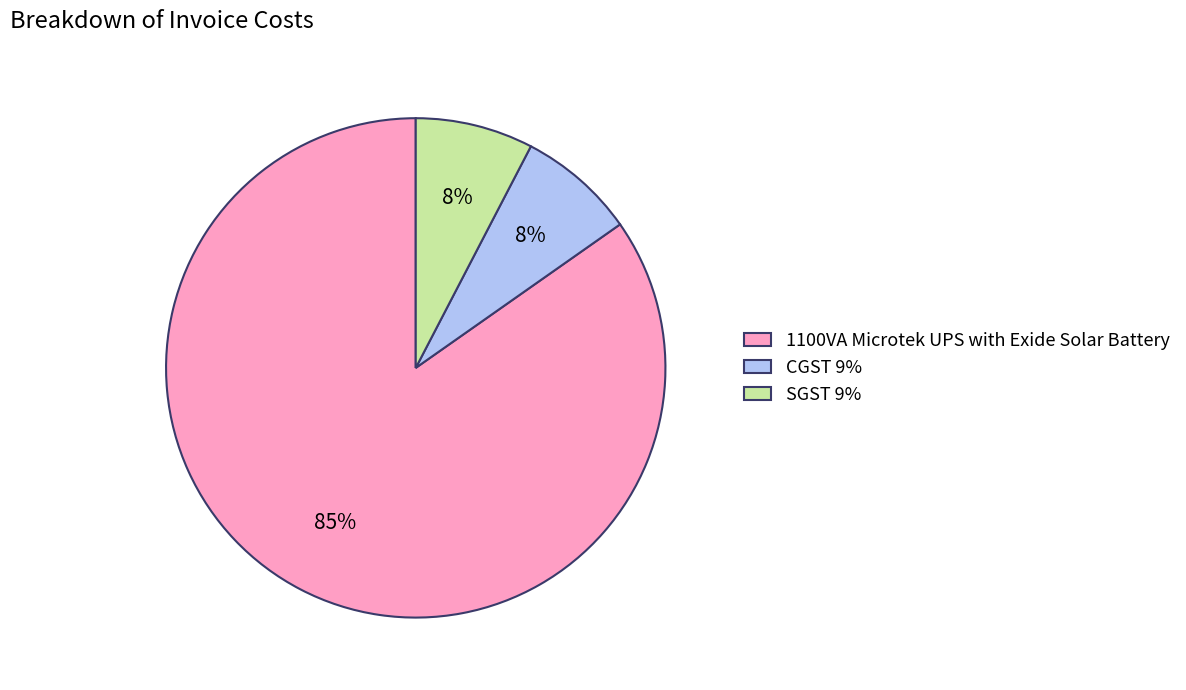

Is it true that 1100VA Microtek UPS with Exide Solar Battery is 71% of the pie?

False